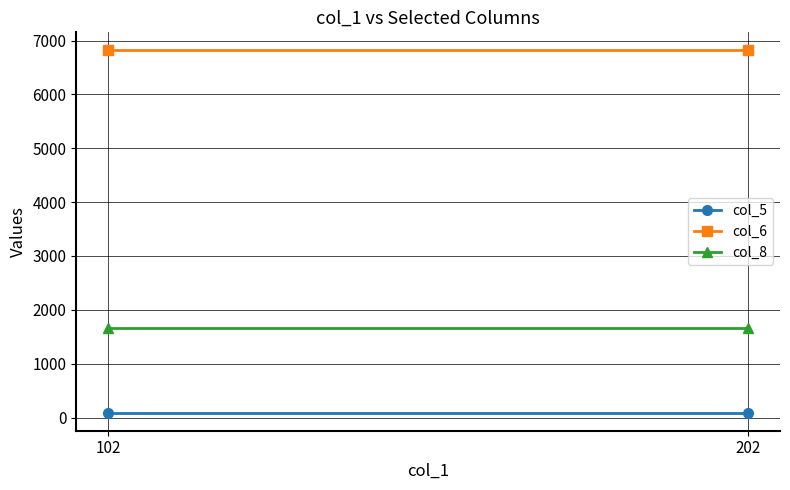

What is the greatest value displayed?

6816.7